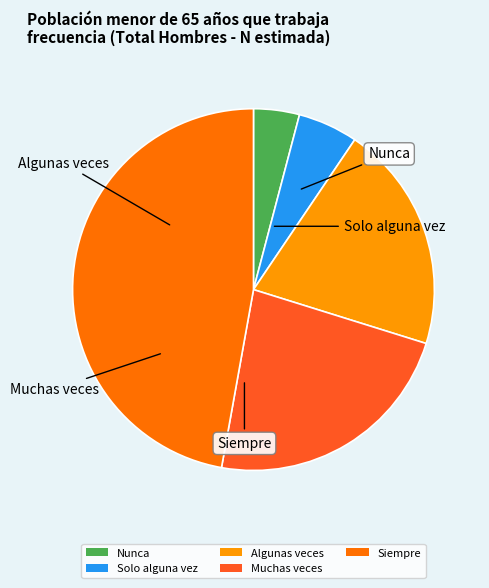

Does Muchas veces represent more than half of the total?

No